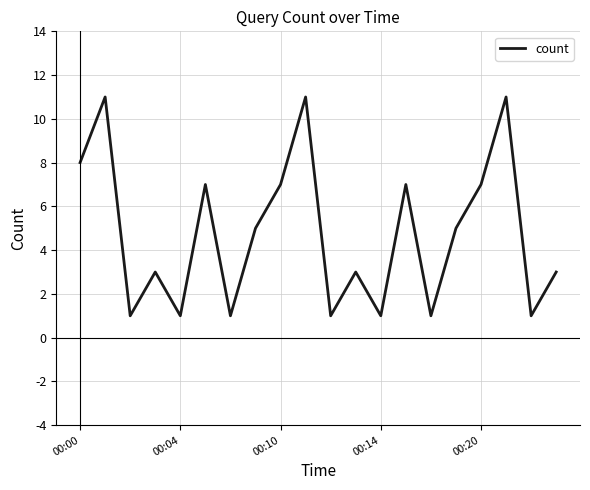

What is the difference between the maximum and minimum values?

10